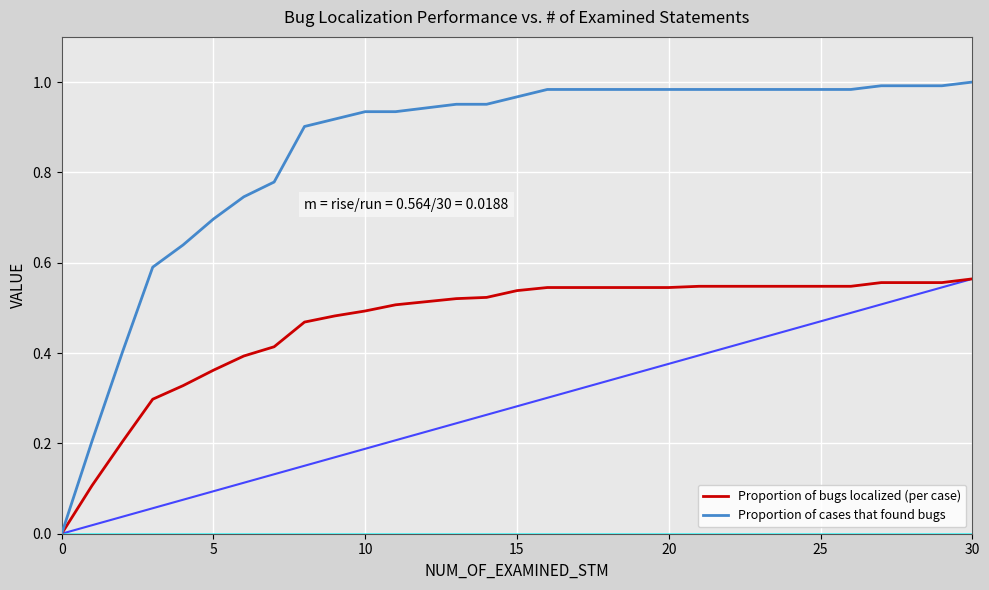

Rank the series by their maximum value, from highest to lowest.

Proportion of cases that found bugs, Proportion of bugs localized (per case)